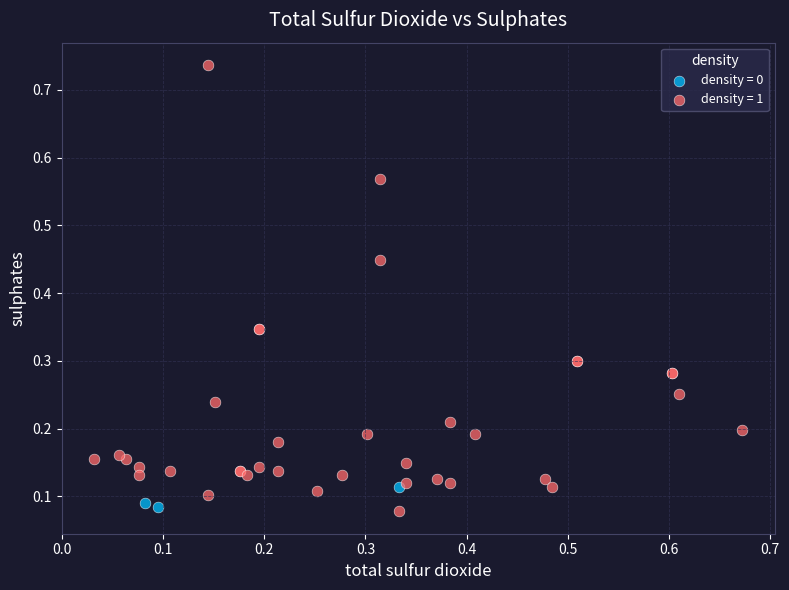

Which series has the widest spread of Y values?

density = 1